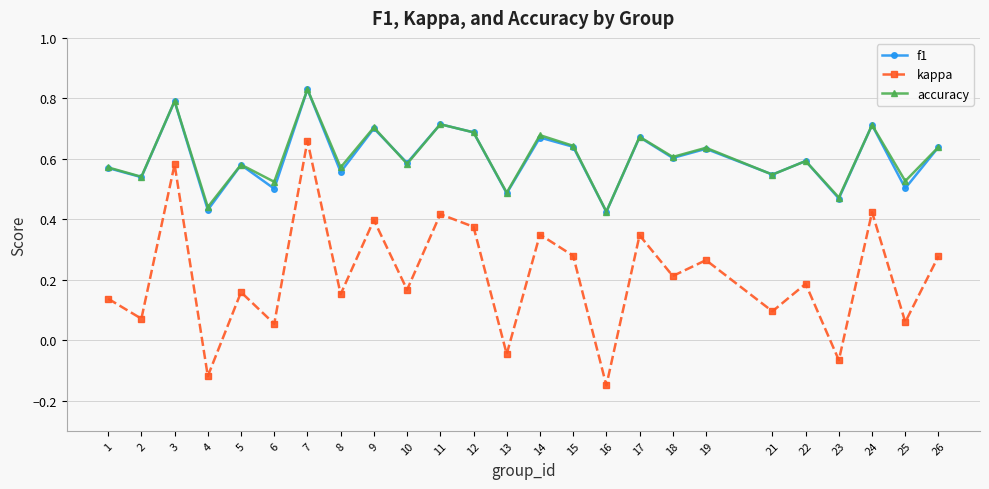

The value of kappa at 24 is 0.7. True or false?

False